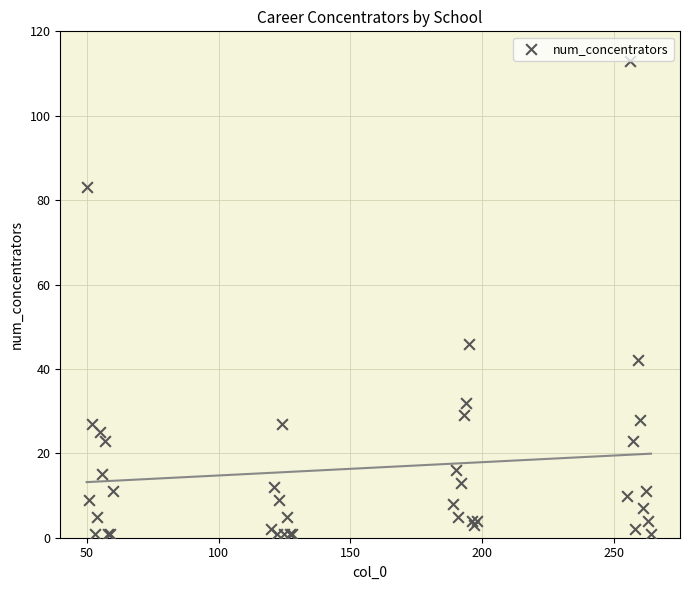

What Y value in the scatter plot is closest to 57?

46